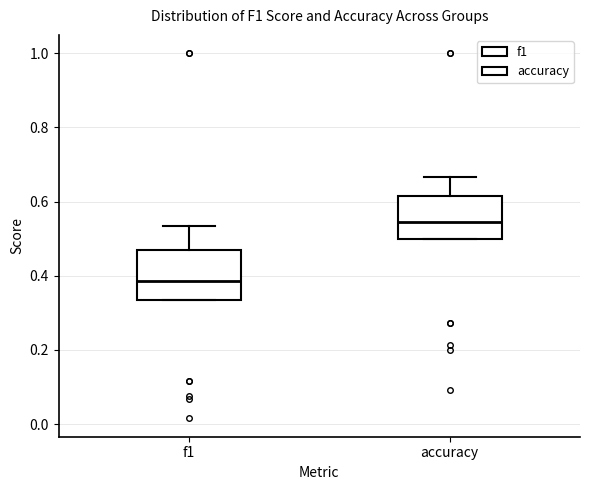

Reading left to right, transcribe this box plot: for each box, give where its median line is, the range the box spans, and where its two whiskers end, as read against the y-axis. The values are not printed on the chart, so give them approximately, as read against the axis.

f1: median 0.38, box 0.34 to 0.46, whiskers 0.34 to 0.54
accuracy: median 0.54, box 0.50 to 0.62, whiskers 0.50 to 0.66